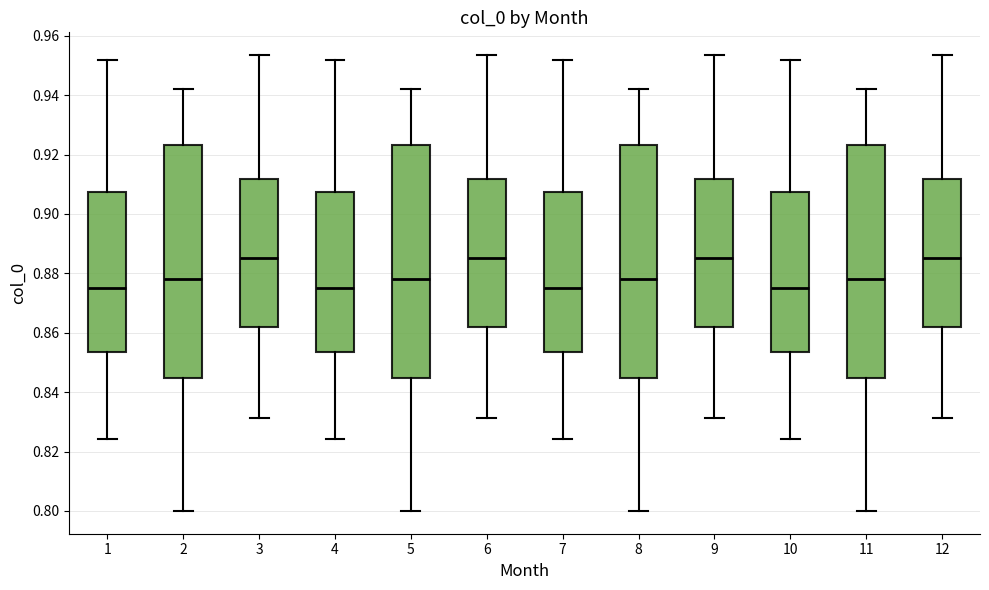

Reading left to right, transcribe this box plot: for each box, give where its median line is, the range the box spans, and where its two whiskers end, as read against the y-axis. The values are not printed on the chart, so give them approximately, as read against the axis.

1: median 0.874, box 0.854 to 0.908, whiskers 0.824 to 0.952
2: median 0.878, box 0.844 to 0.924, whiskers 0.800 to 0.942
3: median 0.886, box 0.862 to 0.912, whiskers 0.832 to 0.954
4: median 0.874, box 0.854 to 0.908, whiskers 0.824 to 0.952
5: median 0.878, box 0.844 to 0.924, whiskers 0.800 to 0.942
6: median 0.886, box 0.862 to 0.912, whiskers 0.832 to 0.954
7: median 0.874, box 0.854 to 0.908, whiskers 0.824 to 0.952
8: median 0.878, box 0.844 to 0.924, whiskers 0.800 to 0.942
9: median 0.886, box 0.862 to 0.912, whiskers 0.832 to 0.954
10: median 0.874, box 0.854 to 0.908, whiskers 0.824 to 0.952
11: median 0.878, box 0.844 to 0.924, whiskers 0.800 to 0.942
12: median 0.886, box 0.862 to 0.912, whiskers 0.832 to 0.954